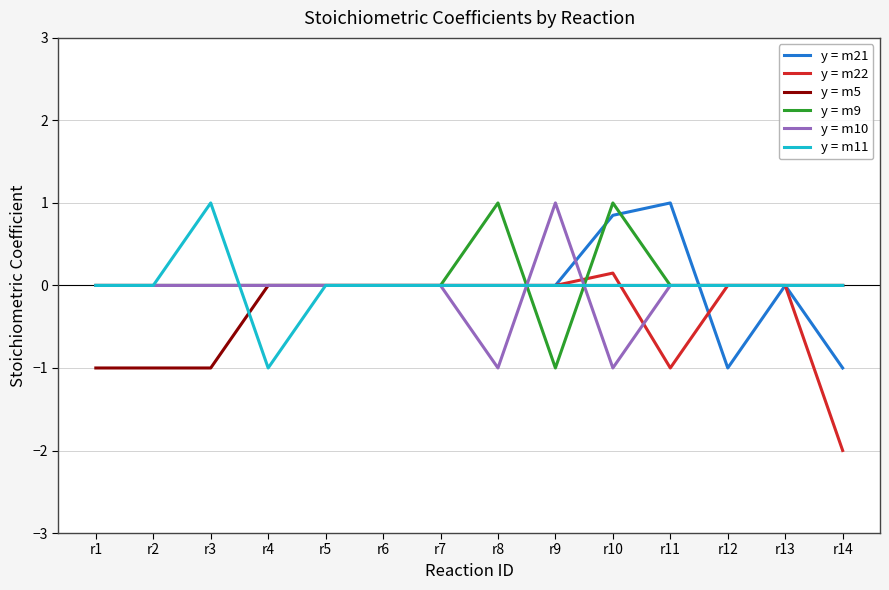

Is it true that y = m10 equals -1.0 at r10?

True